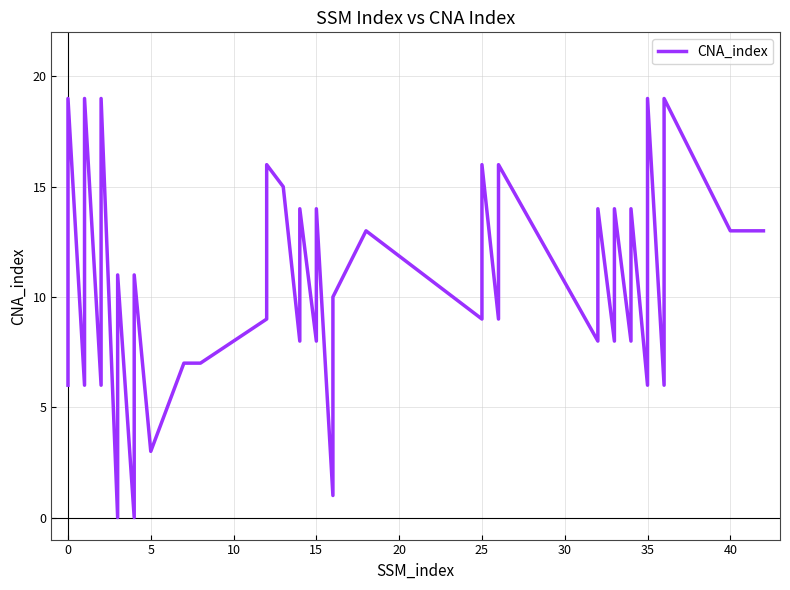

What is the maximum value shown in the chart?

19